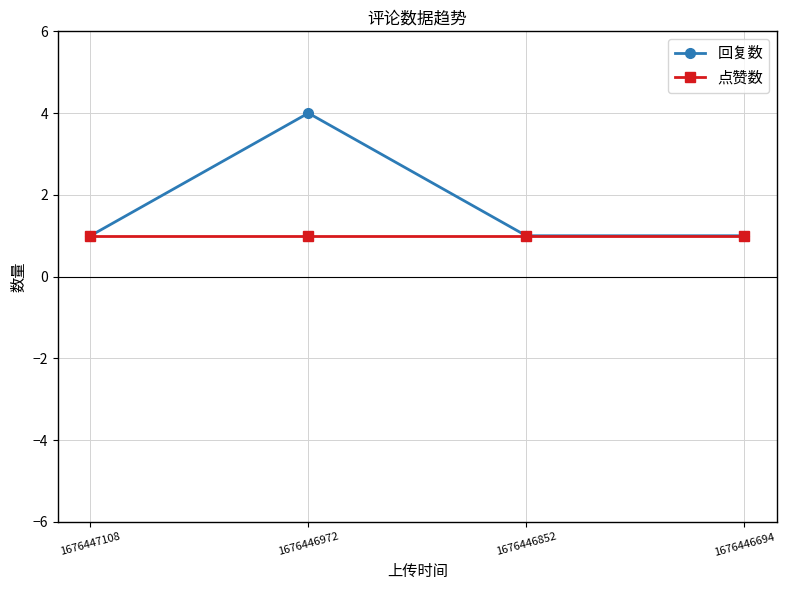

In 回复数, how many points are higher than both neighbors (excluding endpoints)?

1